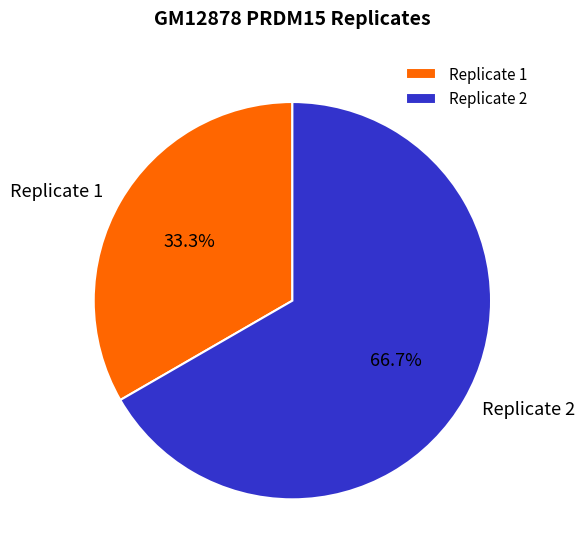

How many segments does this pie chart have?

2